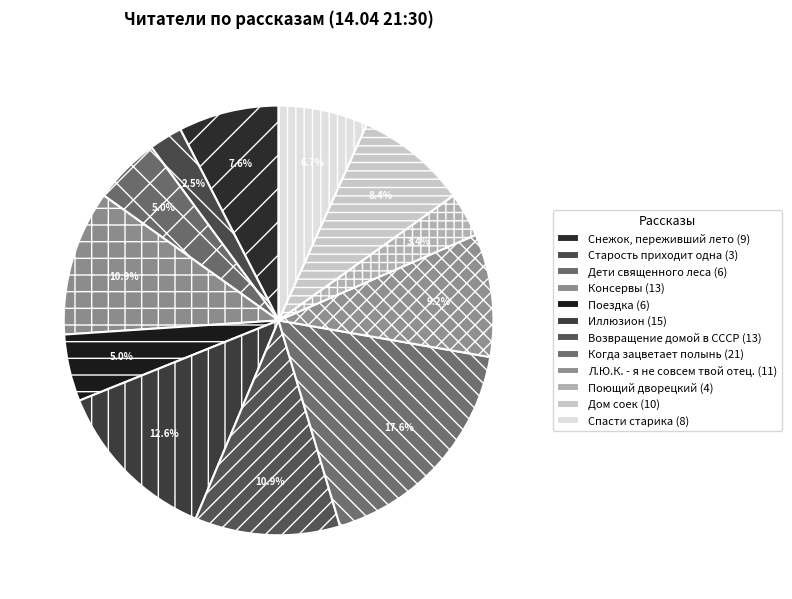

How many segments does this pie chart have?

12